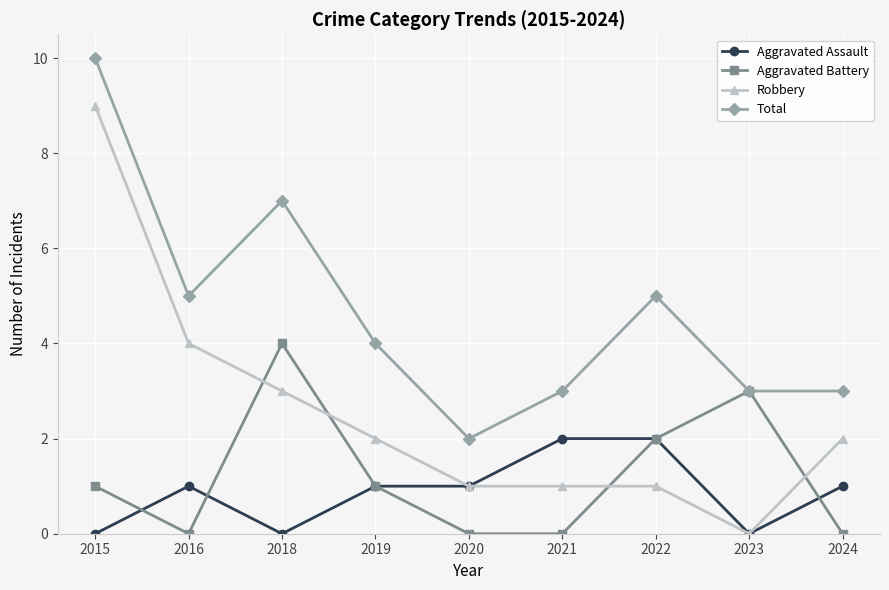

What is the difference between the Robbery values at 2021 and 2018?

2